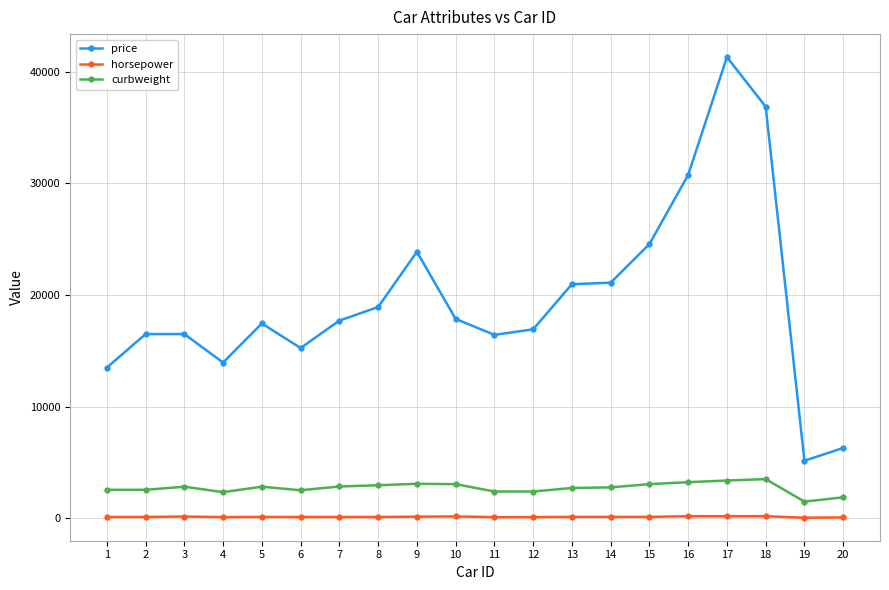

How many categories are shown in the chart?

20